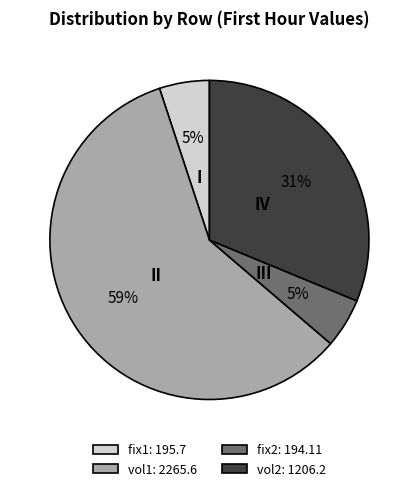

What is the largest slice in the pie chart?

vol1: 2265.6